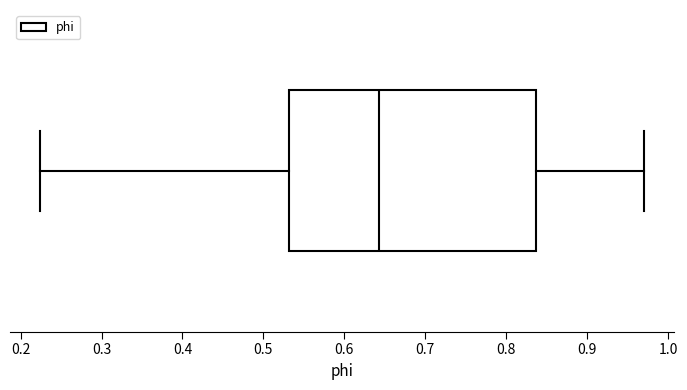

Where is the right edge of the box on the x-axis? The values are not printed on the chart, so give them approximately, as read against the axis.

0.84